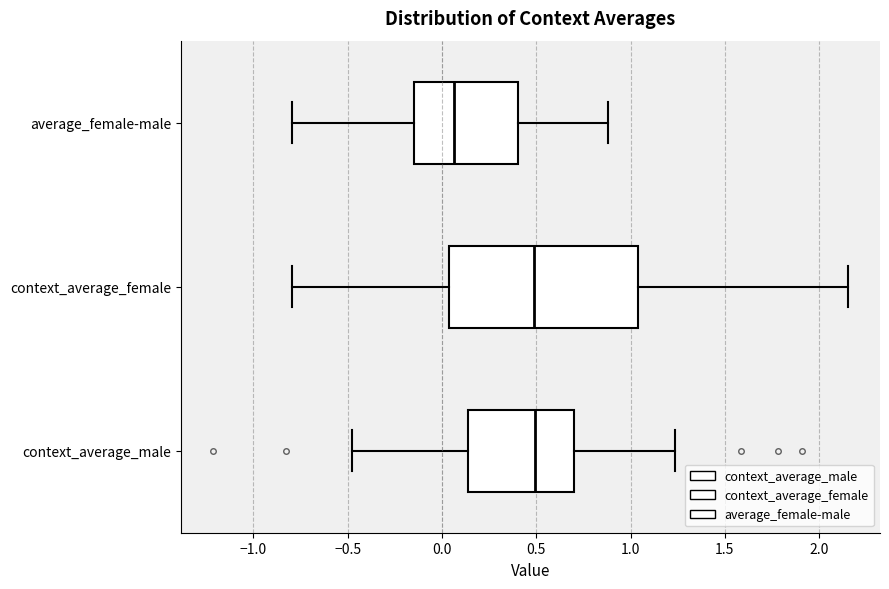

Reading bottom to top, transcribe this box plot: for each box, give where its median line is, the range the box spans, and where its two whiskers end, as read against the x-axis. The values are not printed on the chart, so give them approximately, as read against the axis.

context_average_male: median 0.50, box 0.15 to 0.70, whiskers -0.45 to 1.25
context_average_female: median 0.50, box 0.05 to 1.05, whiskers -0.80 to 2.15
average_female-male: median 0.05, box -0.15 to 0.40, whiskers -0.80 to 0.90